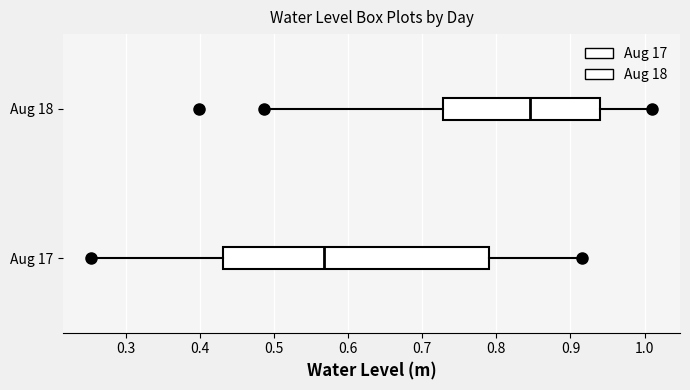

Reading bottom to top, transcribe this box plot: for each box, give where its median line is, the range the box spans, and where its two whiskers end, as read against the x-axis. The values are not printed on the chart, so give them approximately, as read against the axis.

Aug 17: median 0.57, box 0.43 to 0.79, whiskers 0.25 to 0.92
Aug 18: median 0.85, box 0.73 to 0.94, whiskers 0.49 to 1.01